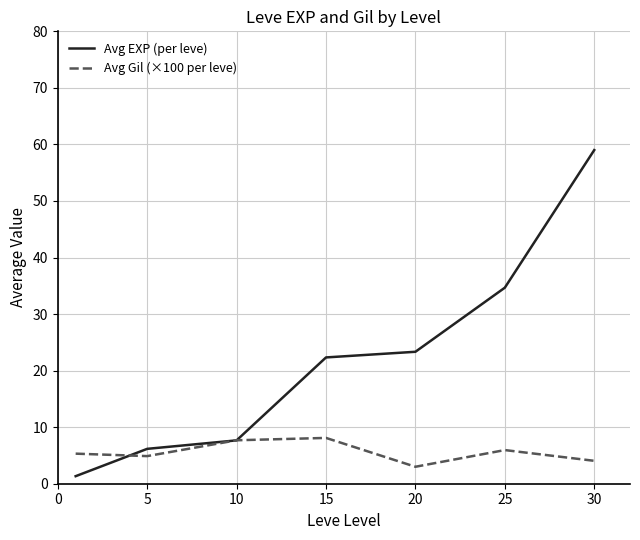

Rank the series by their average value, from highest to lowest.

Avg EXP (per leve), Avg Gil (×100 per leve)